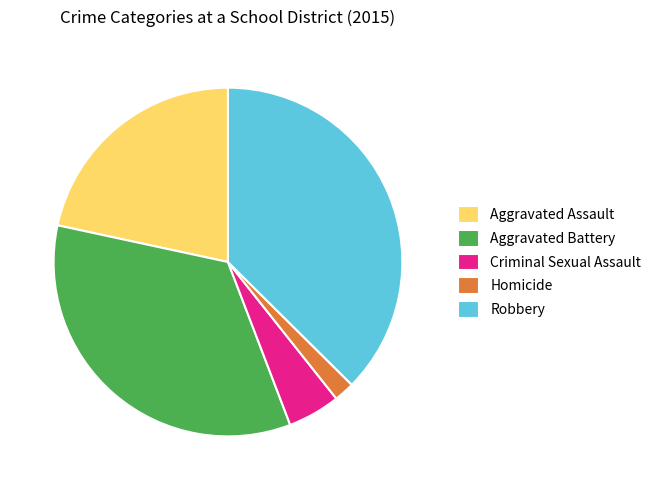

True or false: Criminal Sexual Assault accounts for 15% of the total.

False